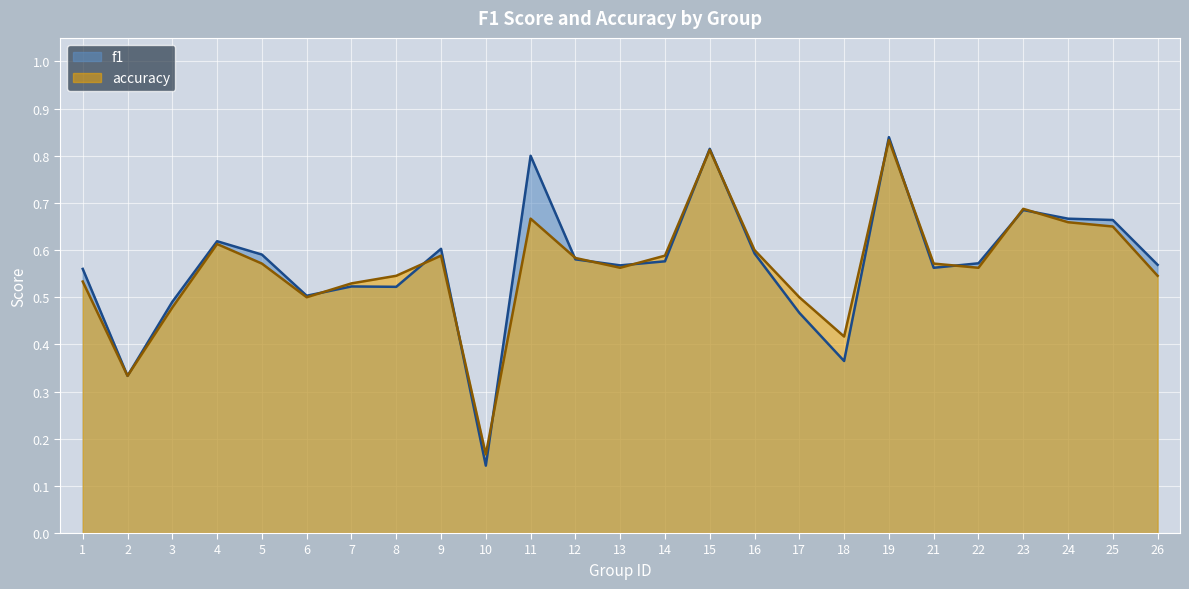

At 13, list the series in order from smallest to largest.

accuracy, f1